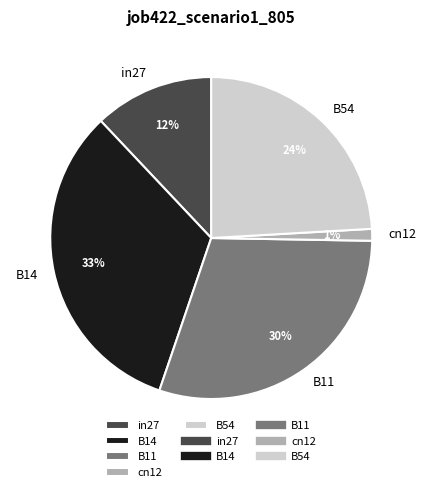

Is the sum of cn12 and in27 greater than half?

No